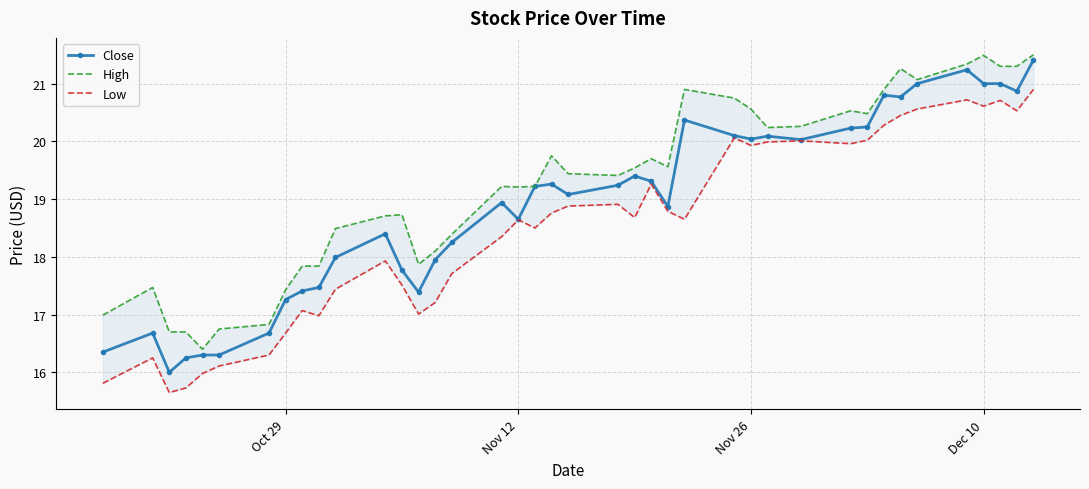

What is the maximum value for Close?

21.4